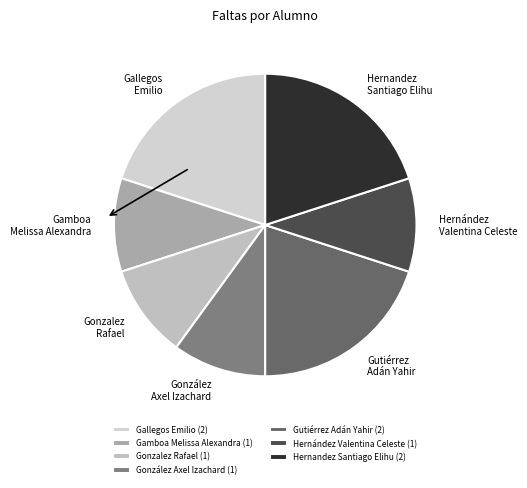

Is there any slice that represents more than half of the pie?

No